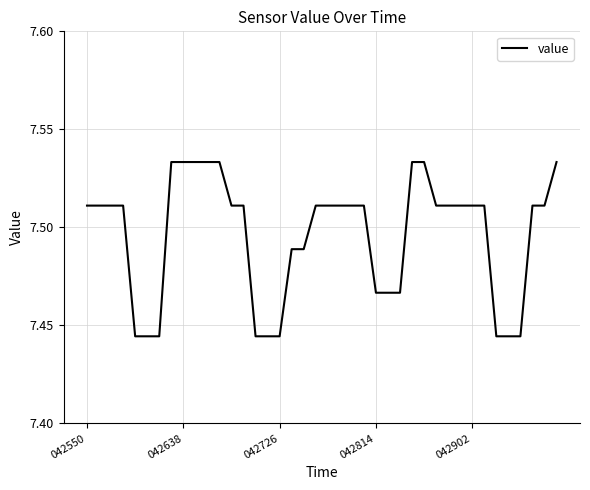

Does the chart display data point markers on the line(s)?

No